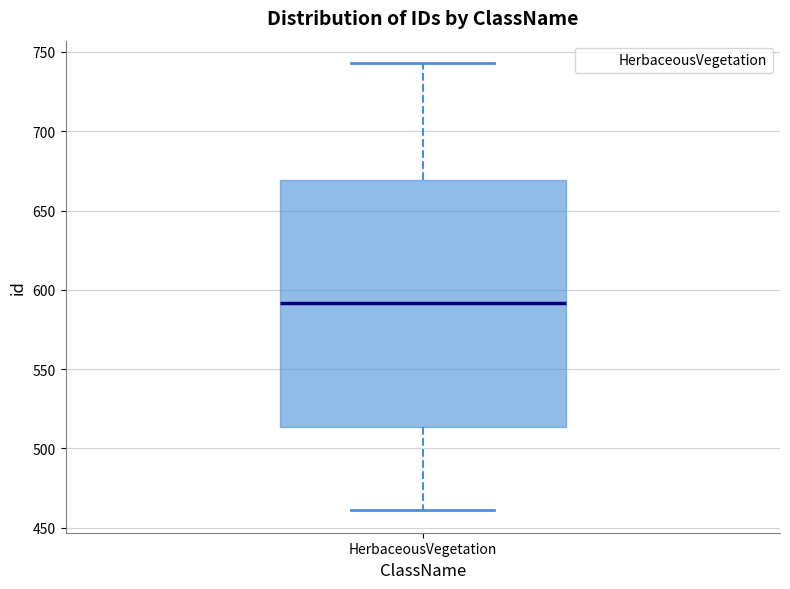

Read this box plot against the y-axis: the position of the median line, the range covered by the box, and the ends of both whiskers. The values are not printed on the chart, so give them approximately, as read against the axis.

median 590, box 515 to 670, whiskers 460 to 745